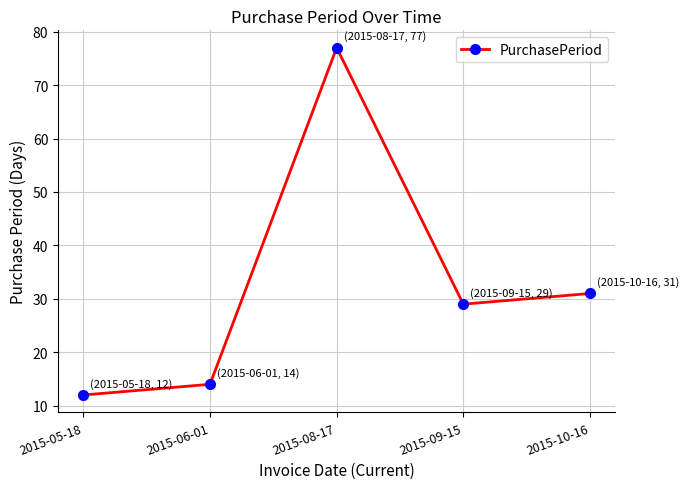

Reading left to right, extract all data points from this chart.

2015-05-18=12	2015-06-01=14	2015-08-17=77	2015-09-15=29	2015-10-16=31